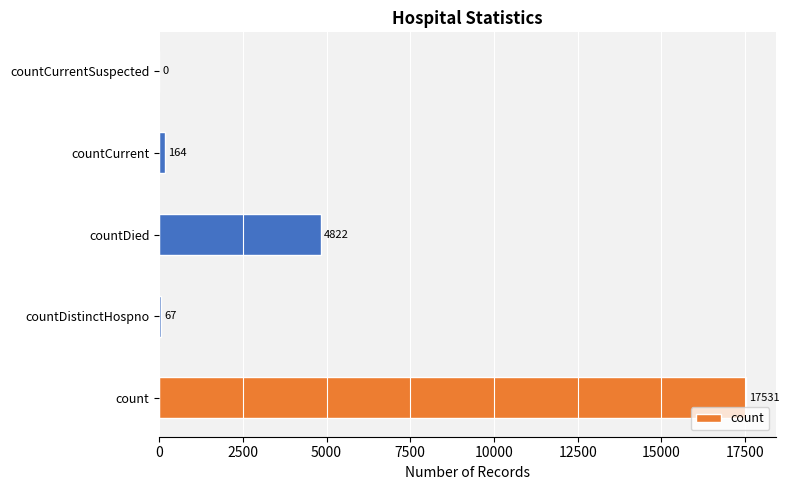

What is the greatest value displayed?

17531